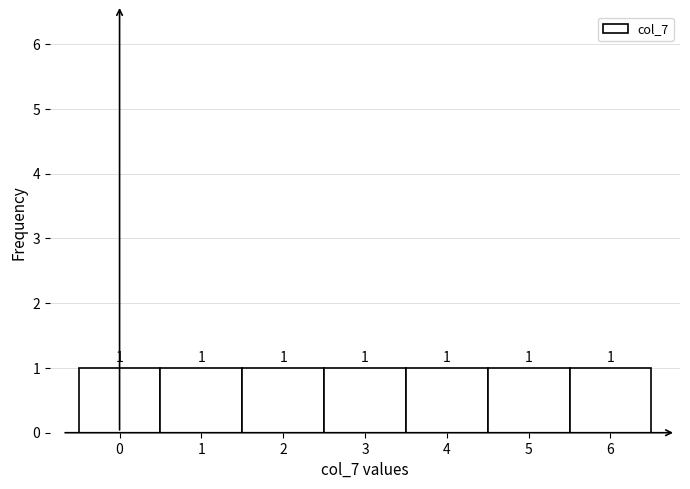

How tall is the bar that spans 5.5 to 6.5 on the x-axis?

1